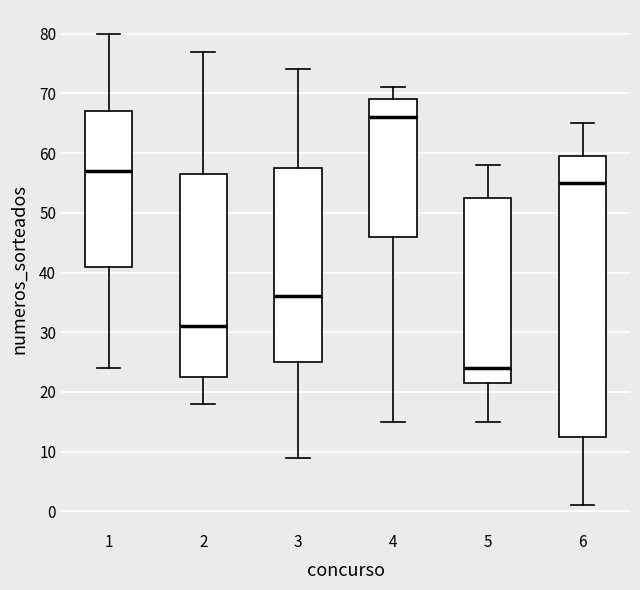

Where is the upper edge of the box at x = 6 on the y-axis? The values are not printed on the chart, so give them approximately, as read against the axis.

60